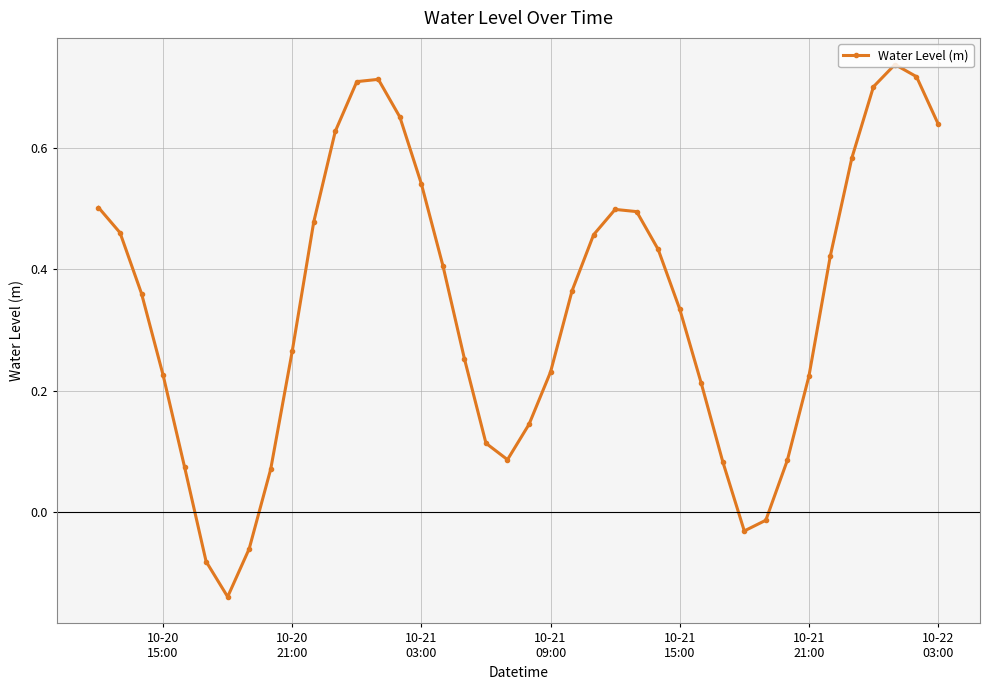

How many points are lower than both their immediate neighbors (excluding endpoints)?

3